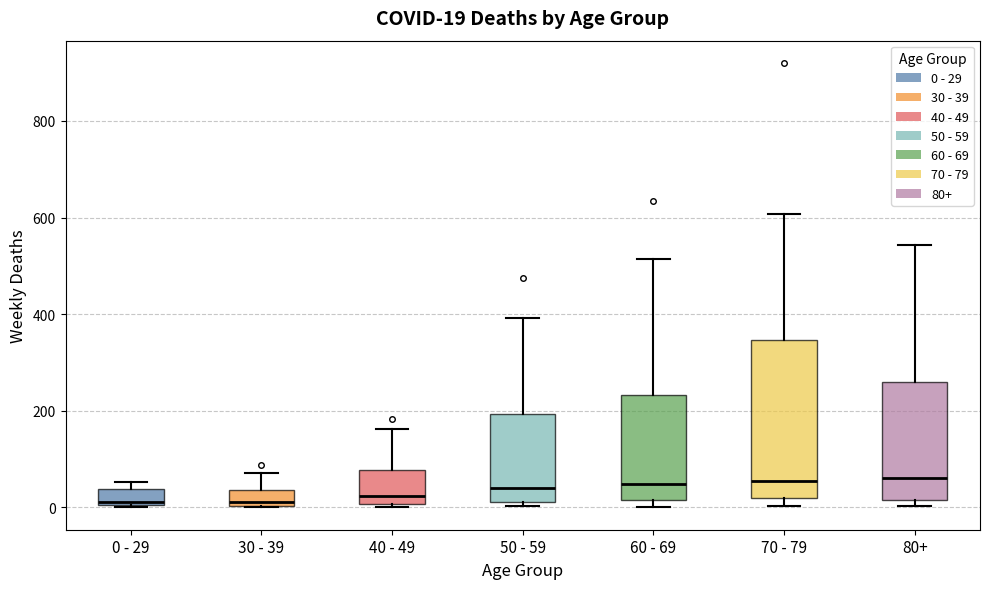

Comparing the boxes themselves (not the whiskers), which one is the tallest?

70 - 79